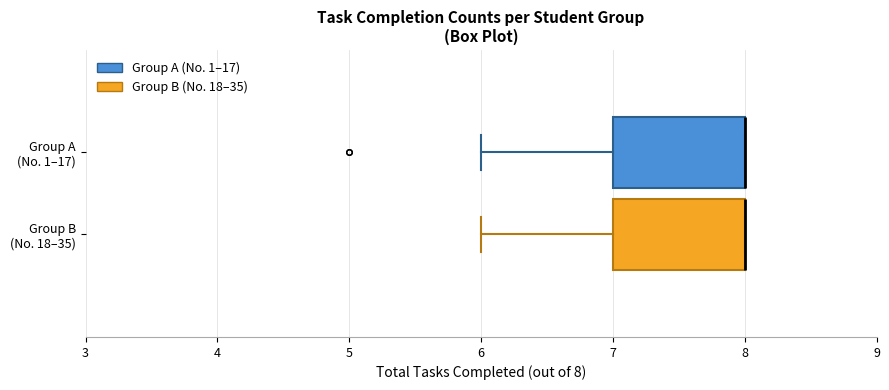

Reading bottom to top, read every box against the x-axis: the position of its median line, the range the box covers, and the ends of its whiskers. The values are not printed on the chart, so give them approximately, as read against the axis.

Group B (No. 18–35): median 8 (drawn on the box's right edge), box 7 to 8, whiskers 6 to 8
Group A (No. 1–17): median 8 (drawn on the box's right edge), box 7 to 8, whiskers 6 to 8